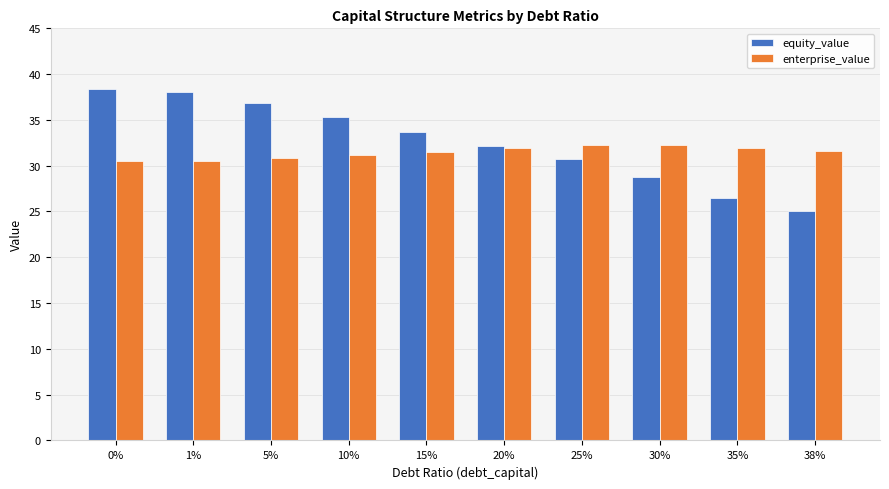

What is the maximum value shown in the chart?

38.4